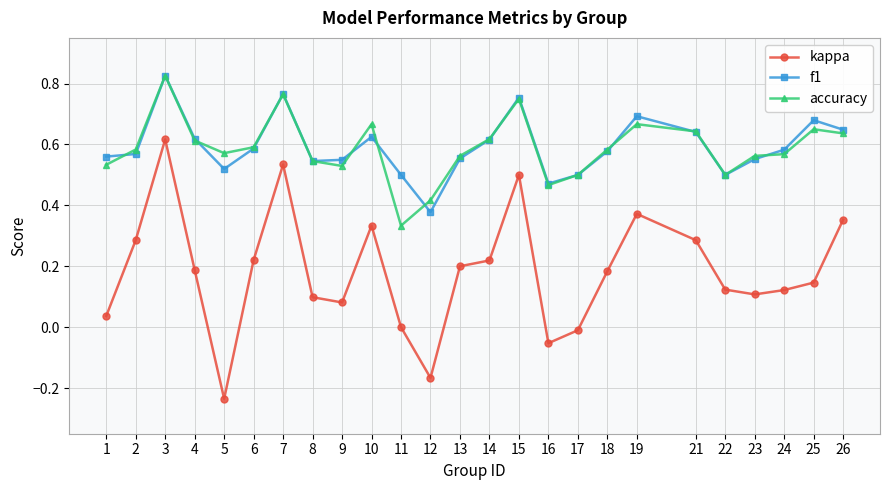

Where is the first local minimum for kappa?

5